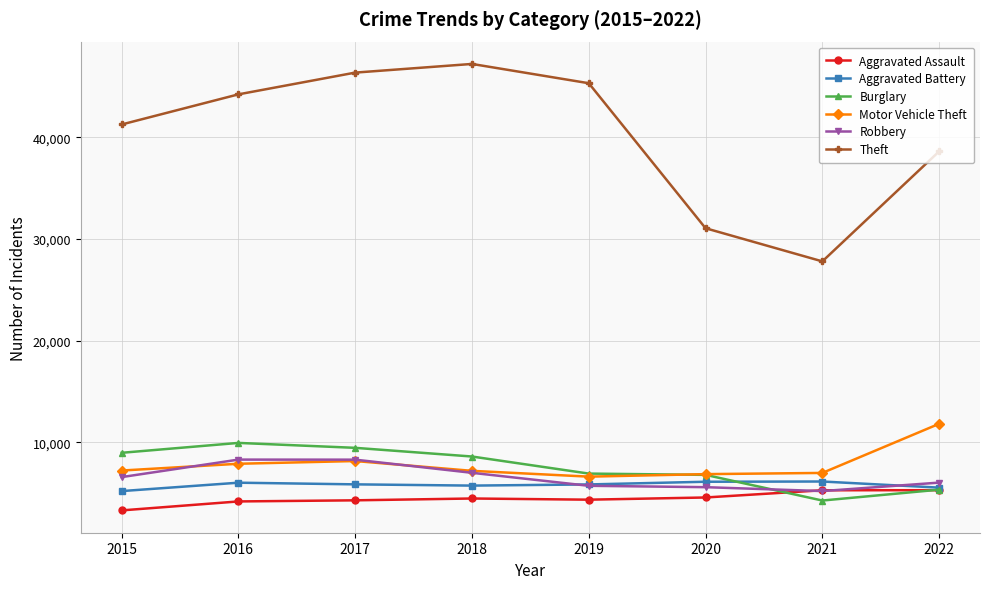

The Burglary series shows 4674 at 2017. True or false?

False